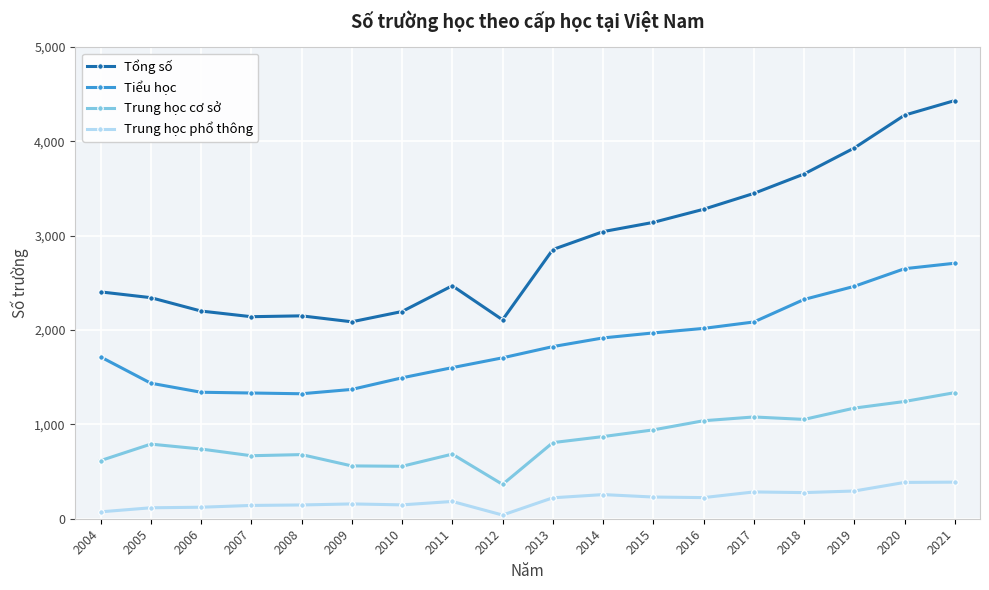

Is the value of Trung học phổ thông at 2012 greater than the value of Trung học cơ sở at 2019?

No